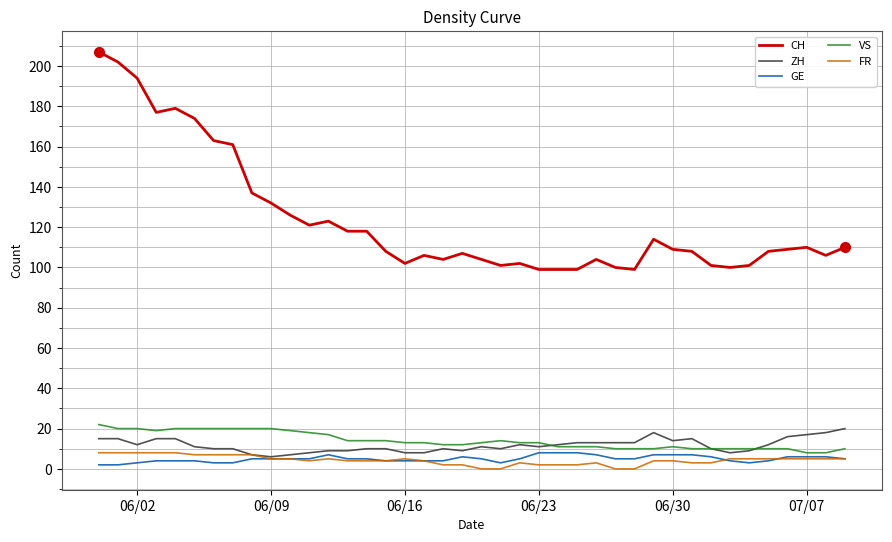

True or false: VS and FR cross at least once.

False